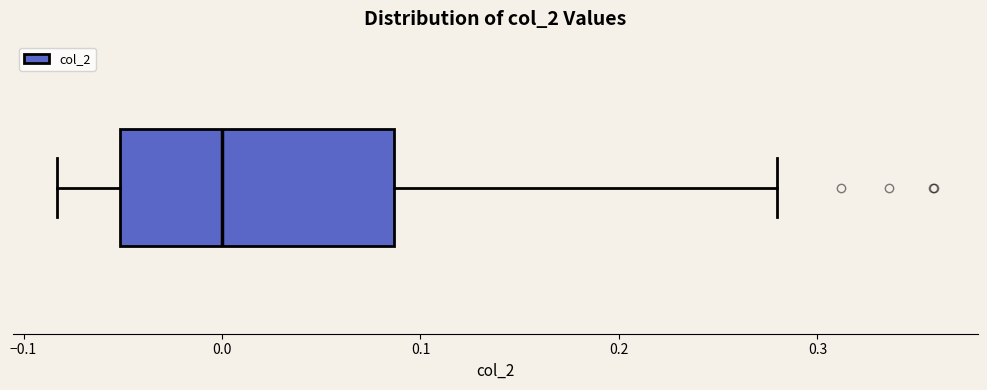

Transcribe this box plot: give where the median line is, the range the box spans, and where the two whiskers end, as read against the x-axis. The values are not printed on the chart, so give them approximately, as read against the axis.

median 0.00, box -0.05 to 0.09, whiskers -0.08 to 0.28